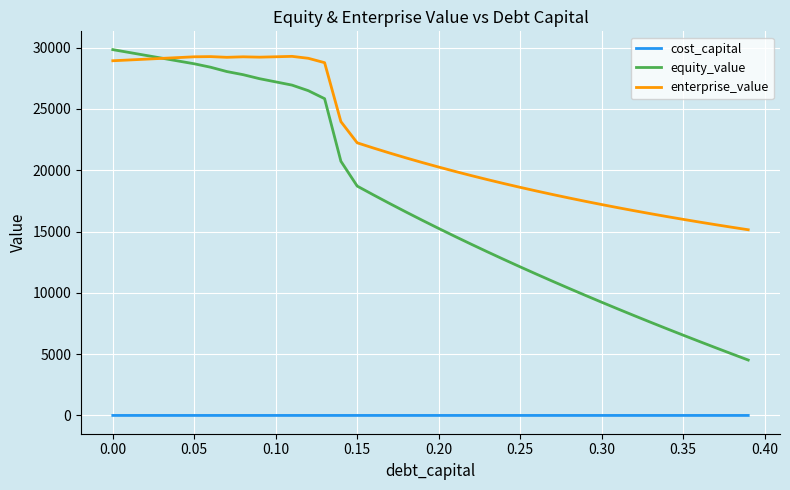

What is the difference between the maximum and minimum values in the enterprise_value series?

14146.3